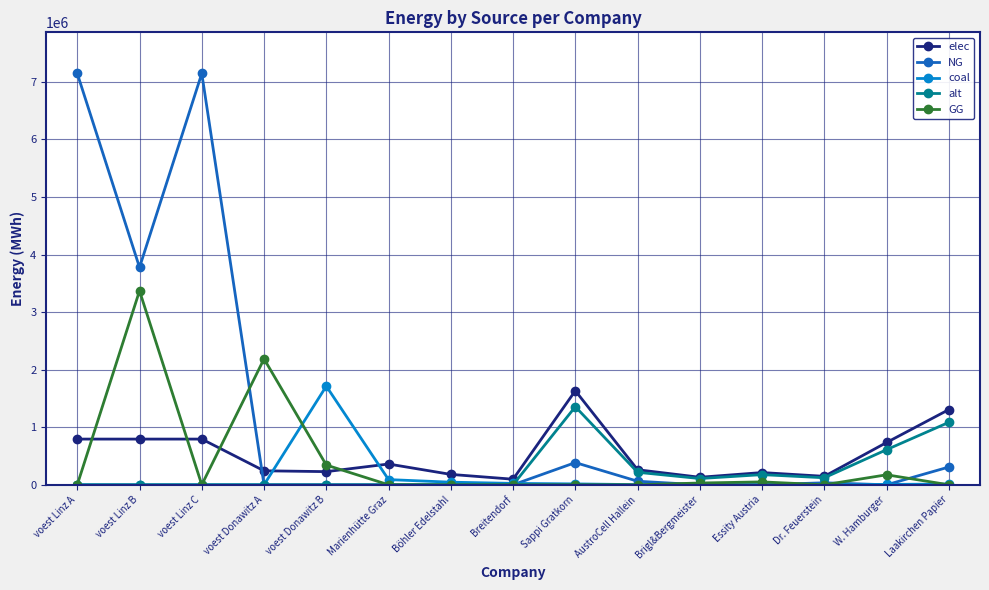

What is the maximum value for alt?

1356068.0